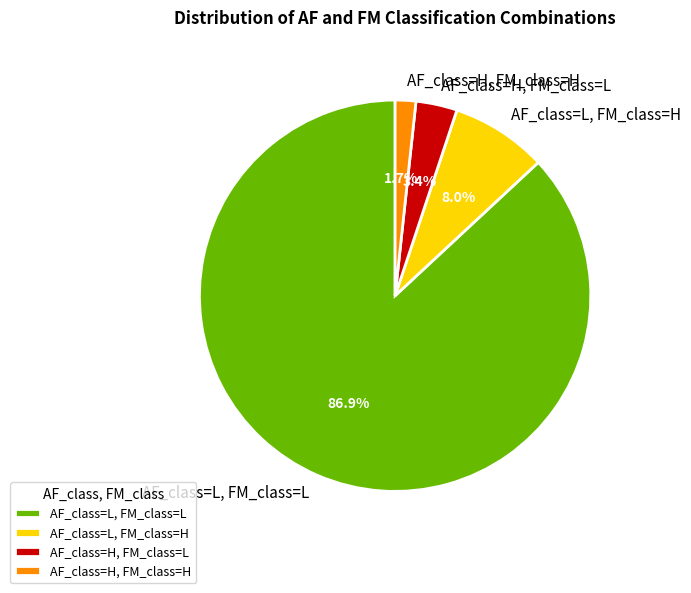

What is the ratio of the value at AF_class=H, FM_class=L to the value at AF_class=H, FM_class=H?

2.0